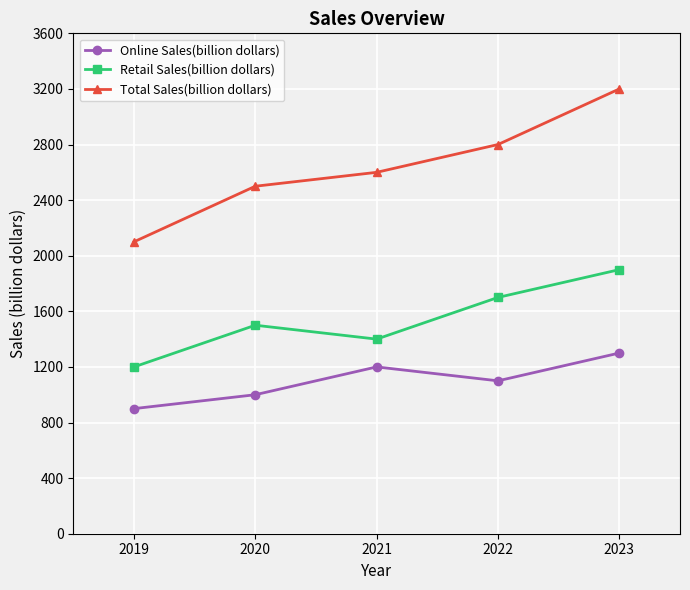

Is the value of Retail Sales(billion dollars) at 2021 greater than the value of Online Sales(billion dollars) at 2019?

Yes